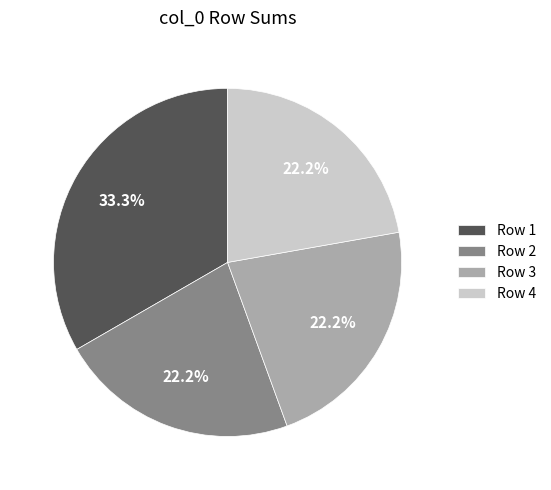

How many segments does this pie chart have?

4